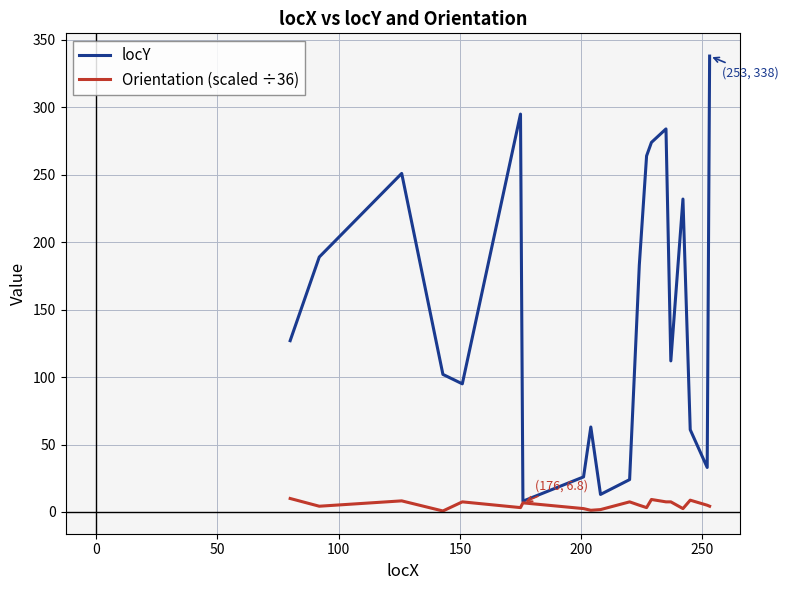

Which series has the largest range (max minus min)?

locY